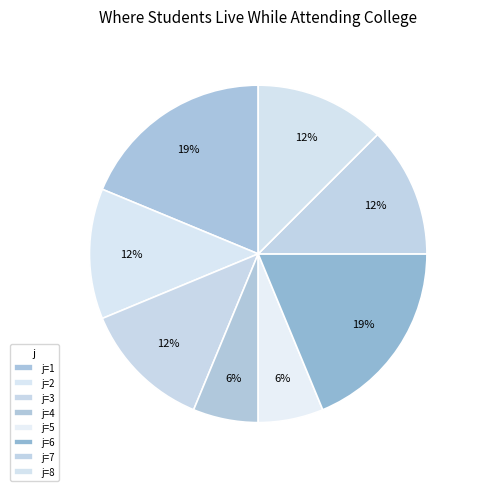

To the nearest percent, what is the average slice percentage?

12%